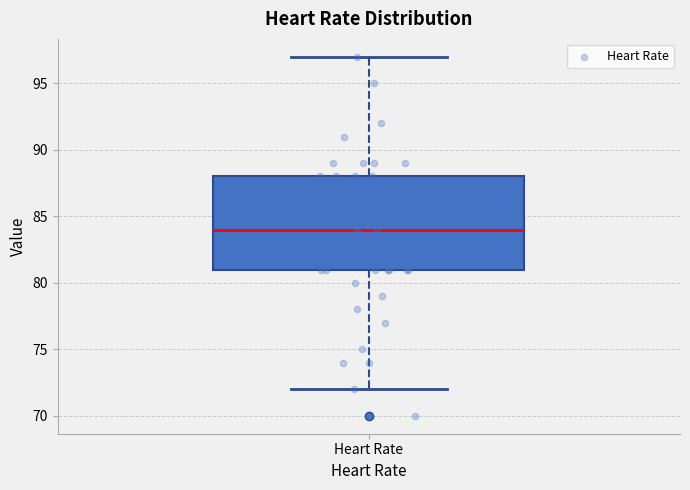

Where does the upper whisker of the box for Heart Rate end on the y-axis? The values are not printed on the chart, so give them approximately, as read against the axis.

97